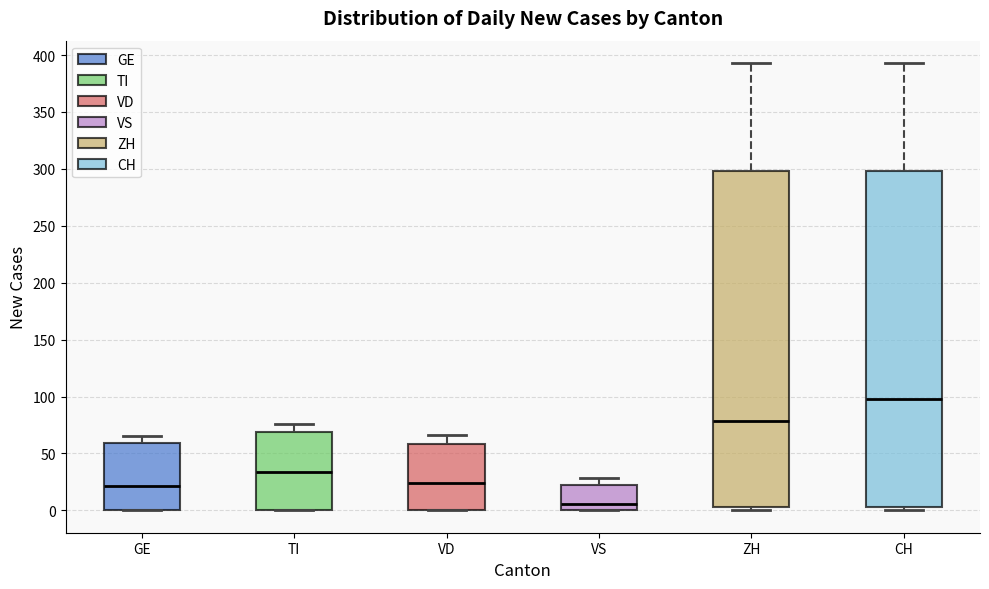

Which box's median line is the lowest?

VS